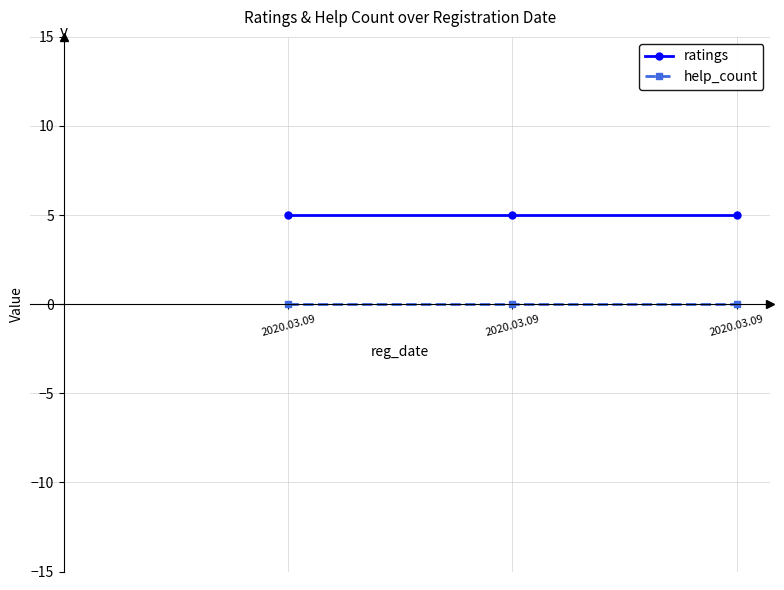

Count the number of data series in this chart.

2